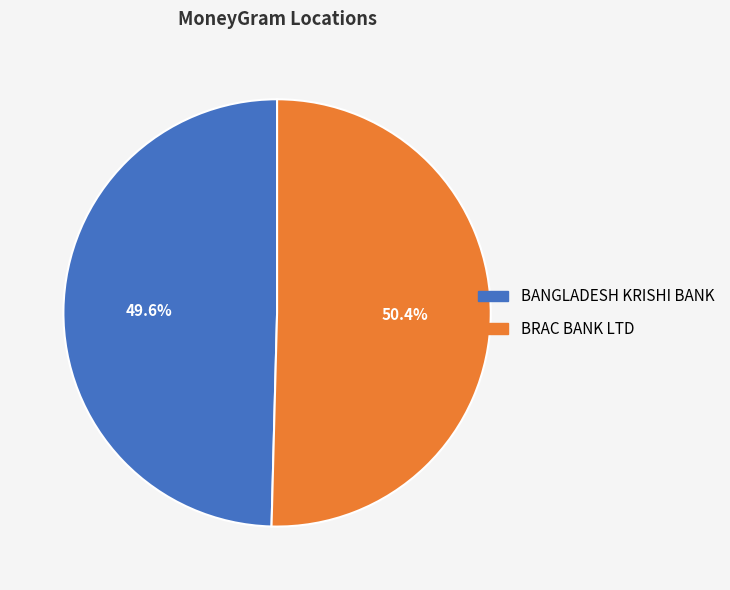

How many slices are in this pie chart?

2